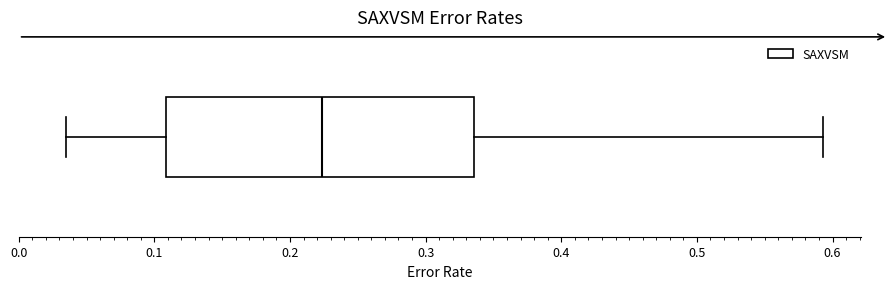

Transcribe this box plot: give where the median line is, the range the box spans, and where the two whiskers end, as read against the x-axis. The values are not printed on the chart, so give them approximately, as read against the axis.

median 0.22, box 0.11 to 0.34, whiskers 0.04 to 0.59